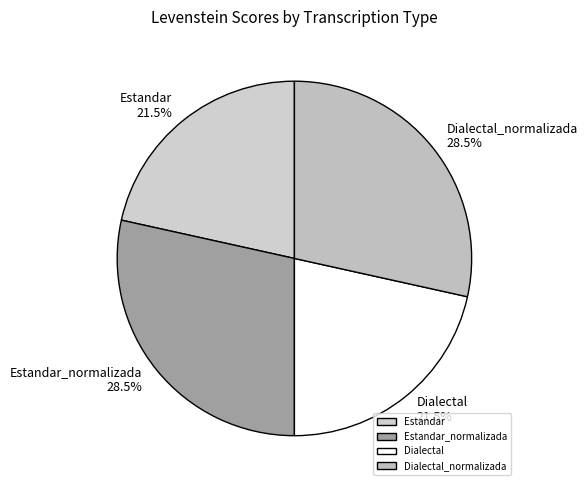

Is it true that Dialectal is 7% of the pie?

False